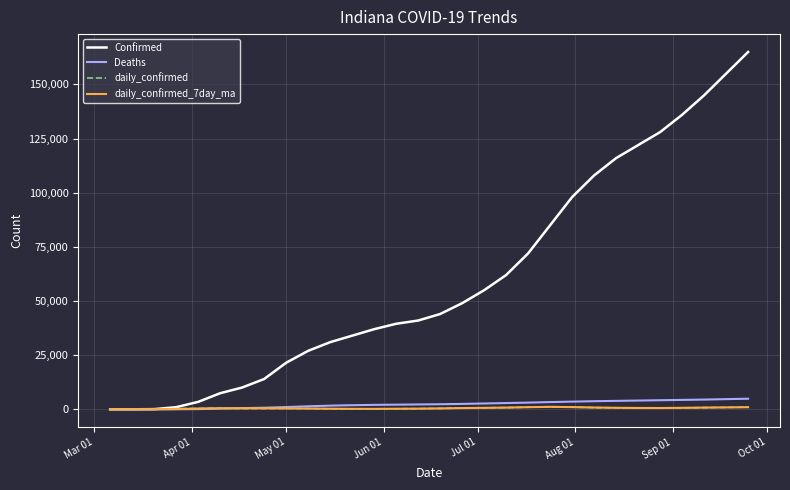

After their last crossing, which series has the higher values: Deaths or daily_confirmed_7day_ma?

Deaths